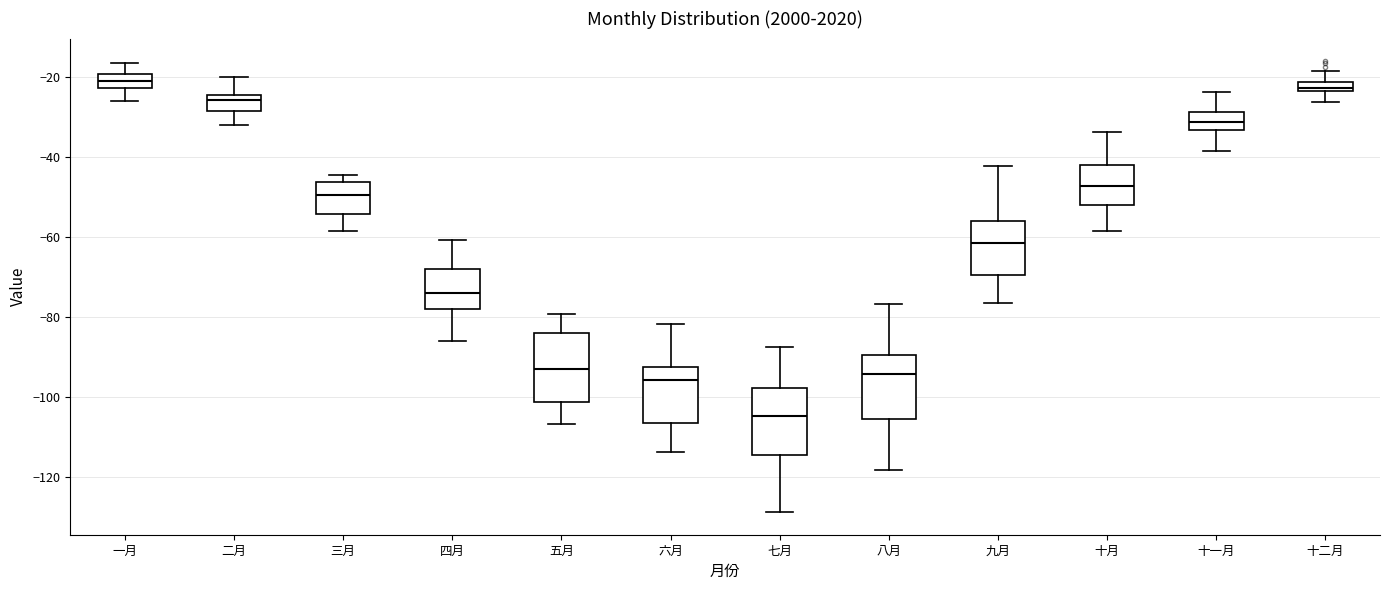

Where does the lower whisker of the box for 八月 end on the y-axis? The values are not printed on the chart, so give them approximately, as read against the axis.

-118